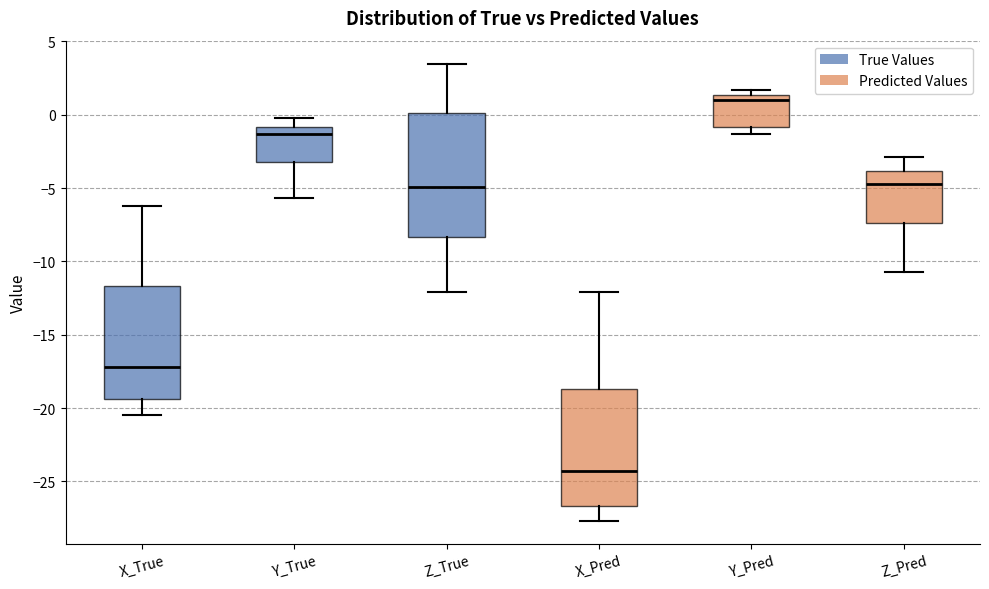

Where does the lower whisker of the box for Z_Pred end on the y-axis? The values are not printed on the chart, so give them approximately, as read against the axis.

-10.5